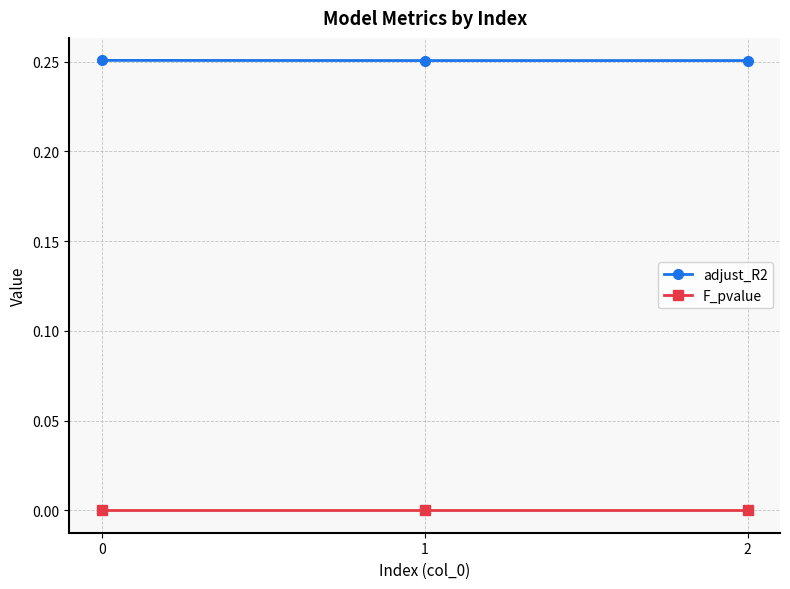

Is the value of adjust_R2 at 2 greater than the value of F_pvalue at 1?

Yes